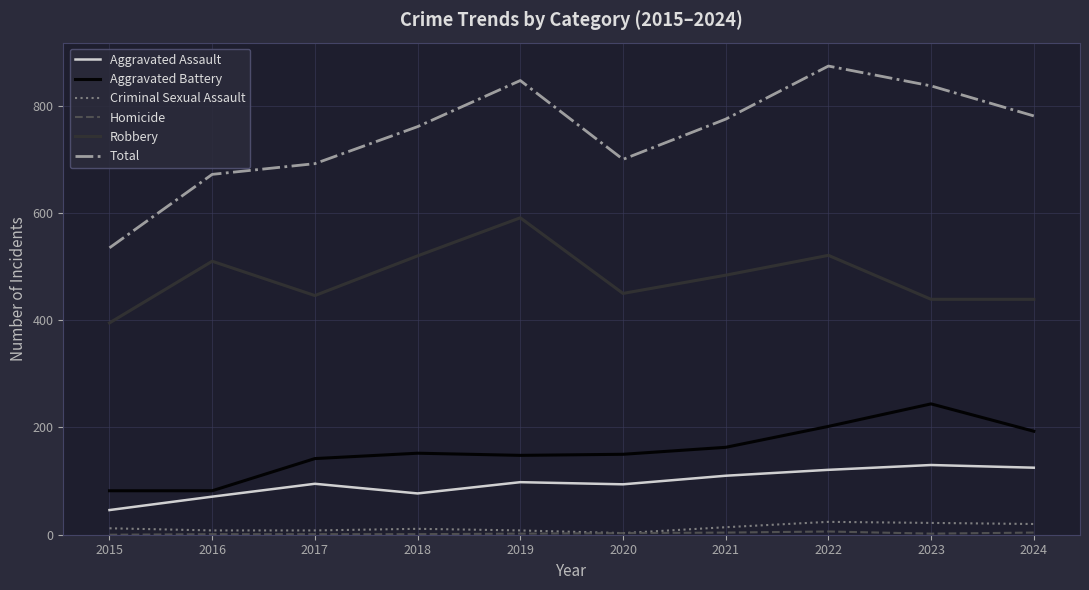

Between 2015 and 2020, which series saw the biggest shift?

Total